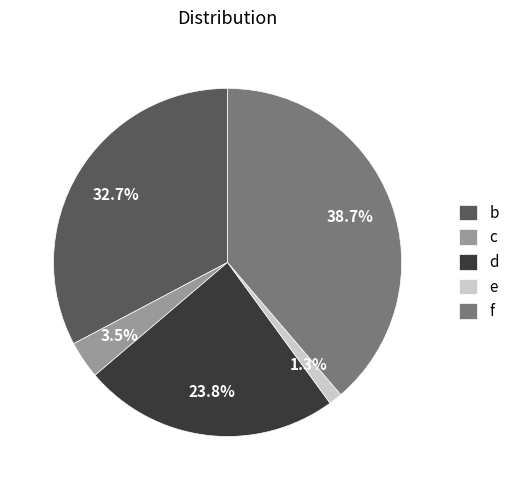

What percentage is the d slice, to the nearest percent?

24%